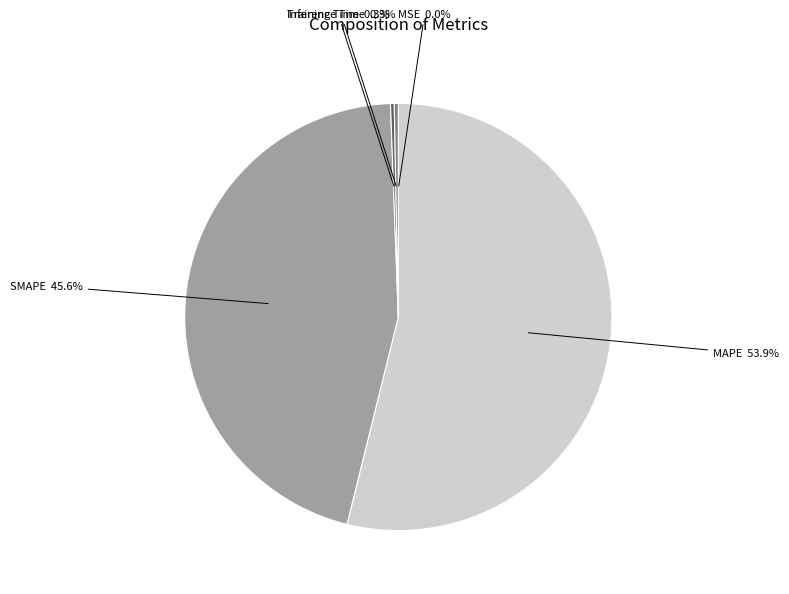

Does any single category account for the majority?

Yes